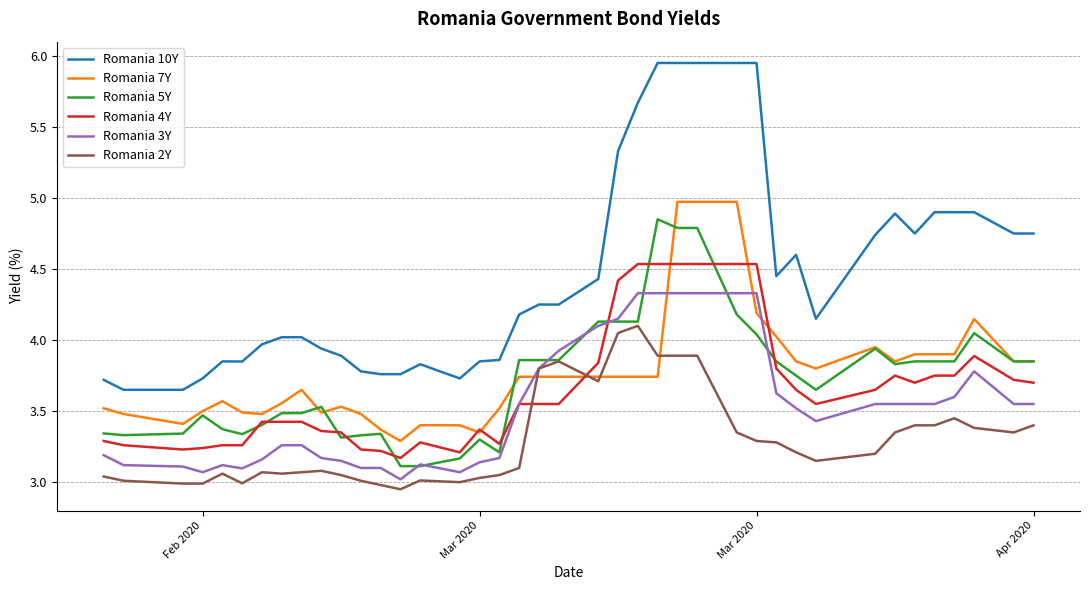

What is the maximum value for Romania 3Y?

4.3